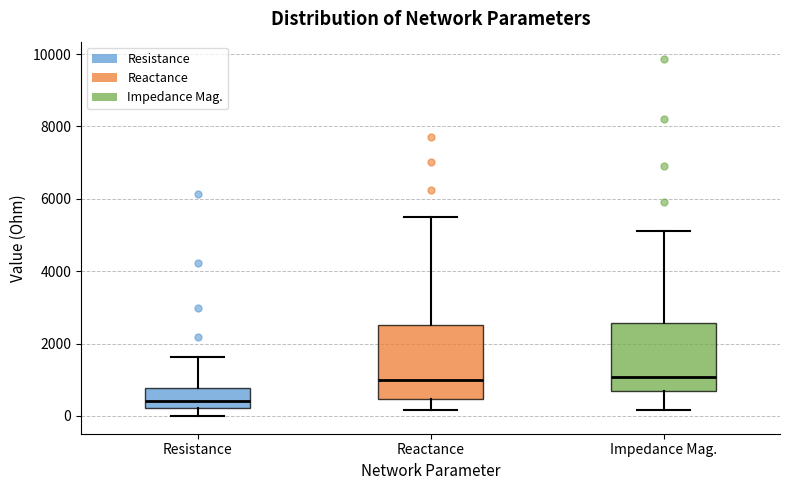

Reading left to right, transcribe this box plot: for each box, give where its median line is, the range the box spans, and where its two whiskers end, as read against the y-axis. The values are not printed on the chart, so give them approximately, as read against the axis.

Resistance: median 400, box 200 to 800, whiskers 0 to 1600
Reactance: median 1000, box 400 to 2600, whiskers 200 to 5400
Impedance Mag.: median 1000, box 600 to 2600, whiskers 200 to 5200